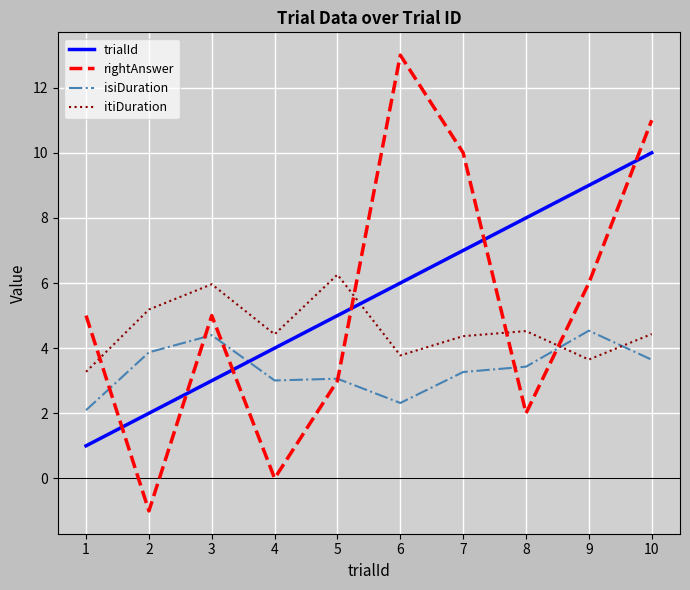

The value of rightAnswer at 7 is 2.4. True or false?

False